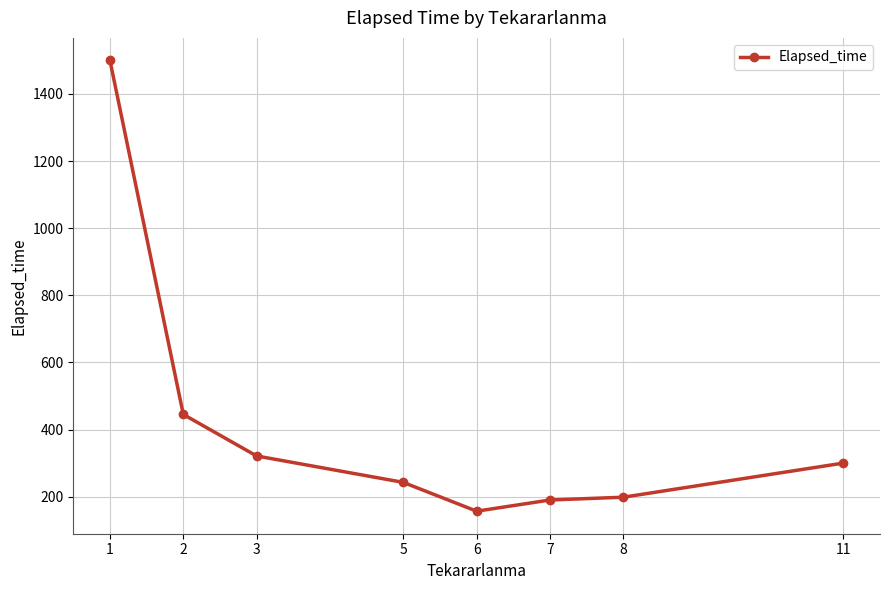

Where is the first local minimum?

6